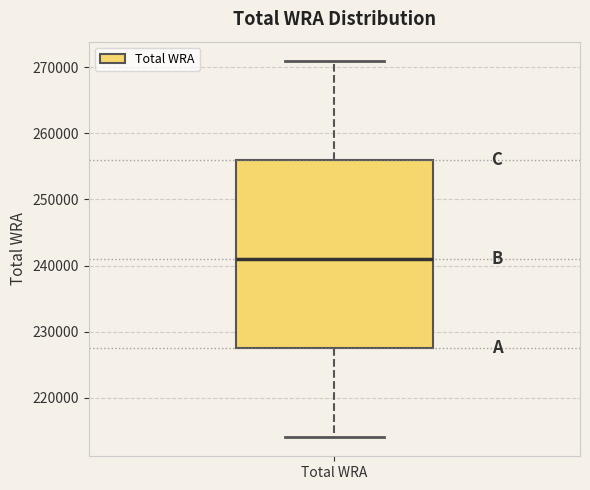

Read this box plot against the y-axis: the position of the median line, the range covered by the box, and the ends of both whiskers. The values are not printed on the chart, so give them approximately, as read against the axis.

median 241000, box 228000 to 256000, whiskers 214000 to 271000